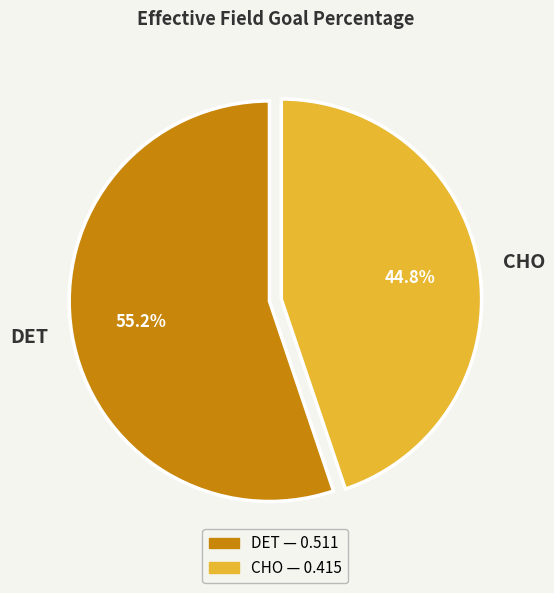

Between DET and CHO, which is larger?

DET